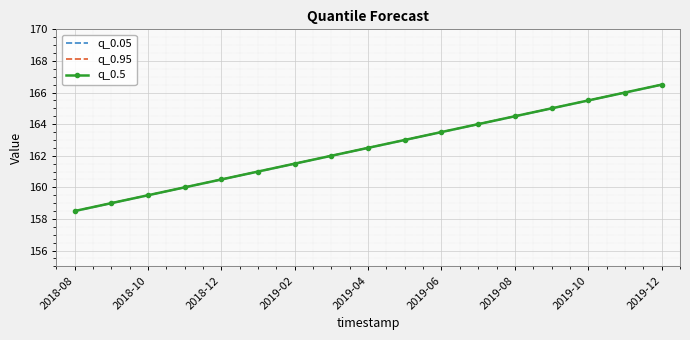

True or false: q_0.5 and q_0.05 intersect in this chart.

False